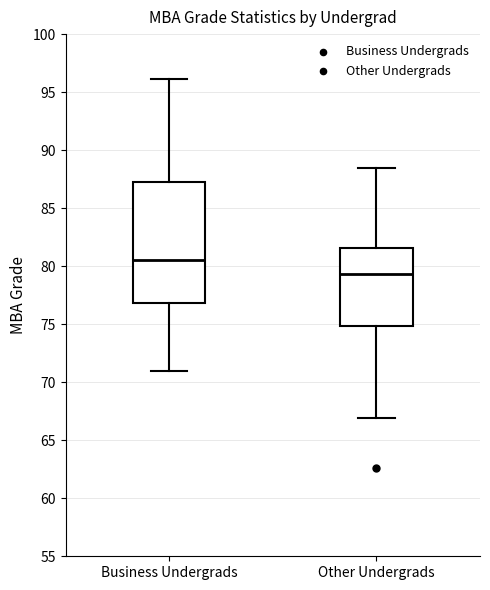

Reading left to right, read every box against the y-axis: the position of its median line, the range the box covers, and the ends of its whiskers. The values are not printed on the chart, so give them approximately, as read against the axis.

Business Undergrads: median 80.5, box 77.0 to 87.5, whiskers 71.0 to 96.0
Other Undergrads: median 79.5, box 75.0 to 81.5, whiskers 67.0 to 88.5